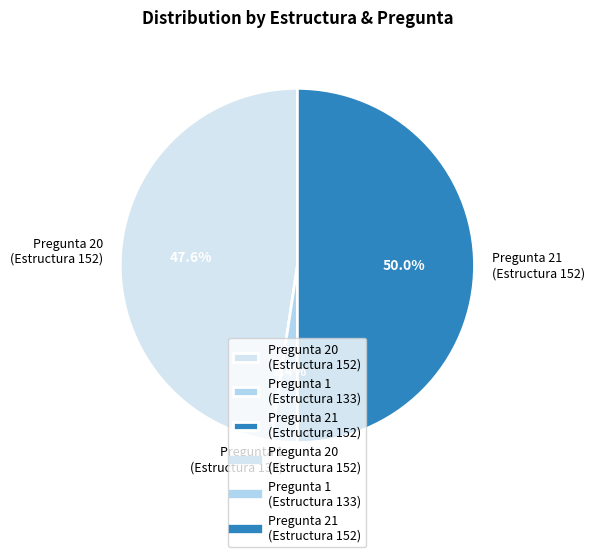

Does Pregunta 20 (Estructura 152) represent more than half of the total?

No